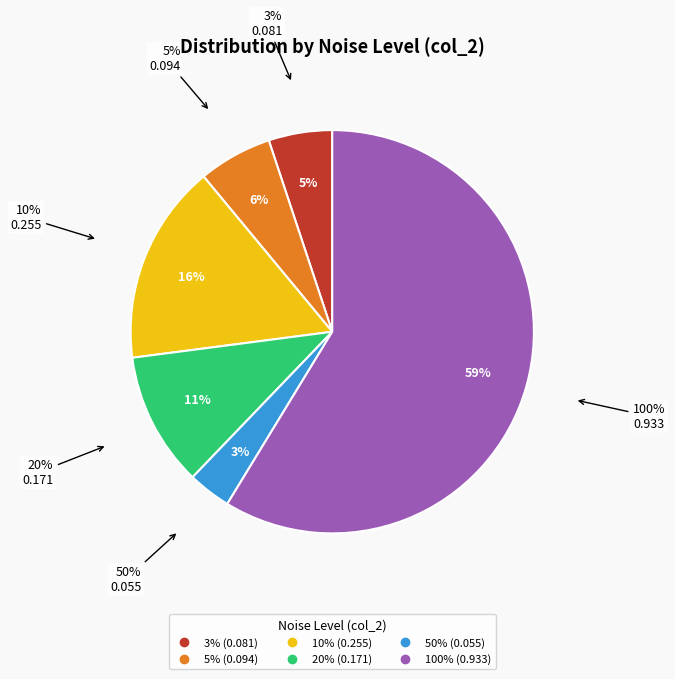

Rank the categories by value from lowest to highest.

50%, 3%, 5%, 20%, 10%, 100%